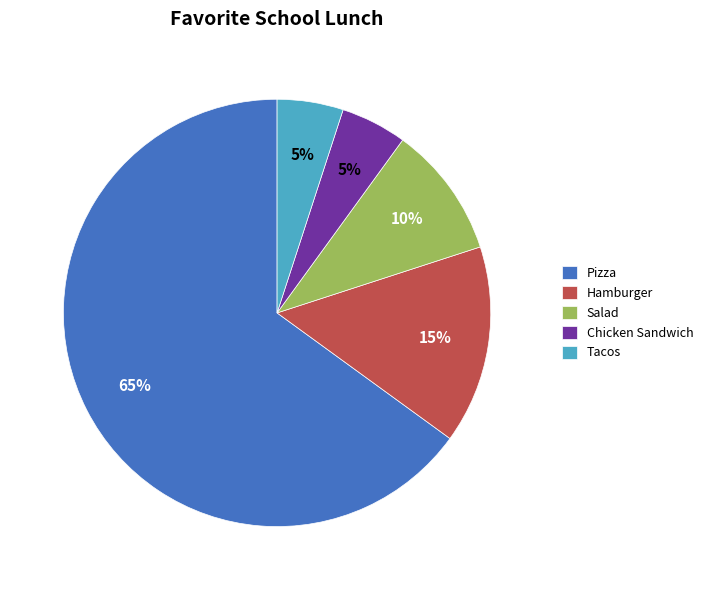

Which category has the biggest portion of the pie?

Pizza